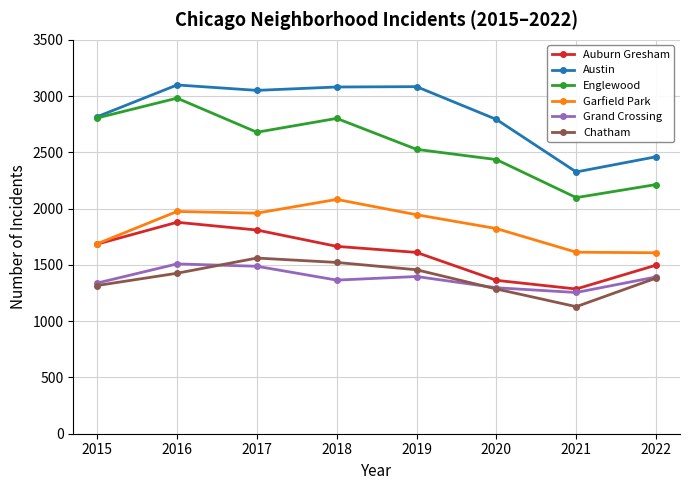

True or false: Auburn Gresham and Austin cross at least once.

False